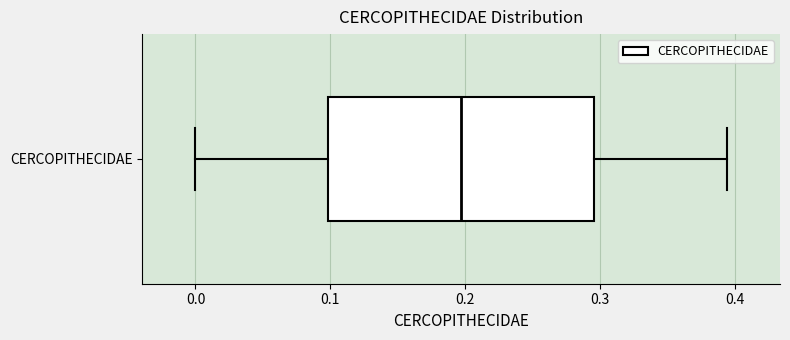

Read this box plot against the x-axis: the position of the median line, the range covered by the box, and the ends of both whiskers. The values are not printed on the chart, so give them approximately, as read against the axis.

median 0.20, box 0.10 to 0.30, whiskers 0.00 to 0.39